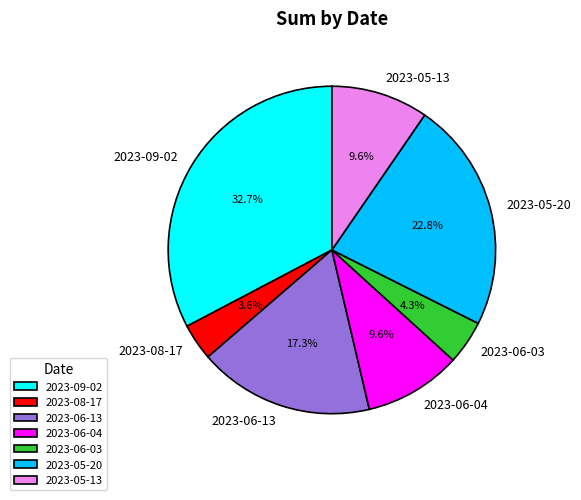

True or false: 2023-06-04 accounts for 18% of the total.

False